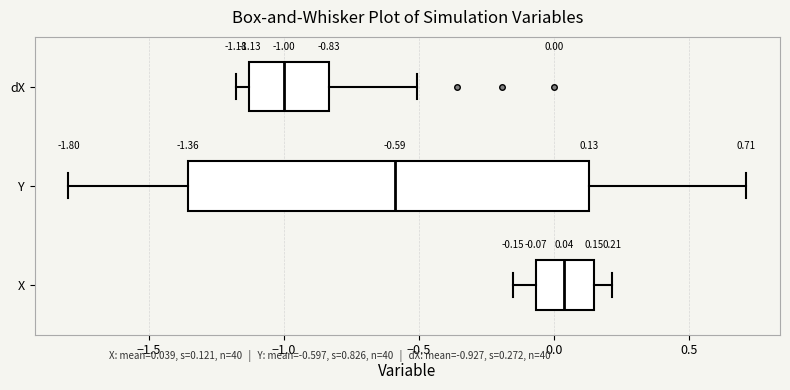

Comparing the boxes themselves (not the whiskers), which one is the widest?

Y